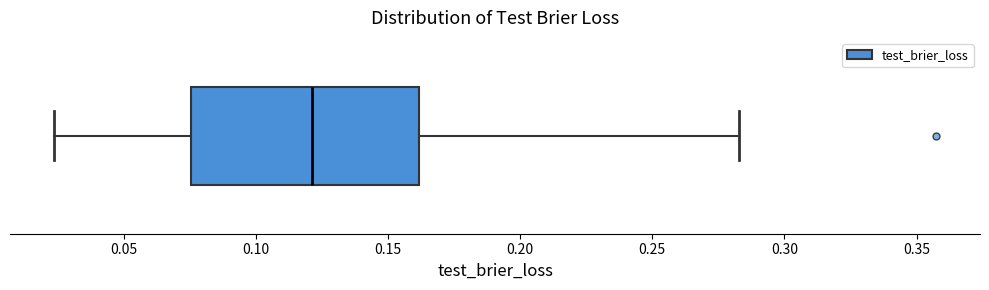

Read this box plot against the x-axis: the position of the median line, the range covered by the box, and the ends of both whiskers. The values are not printed on the chart, so give them approximately, as read against the axis.

median 0.120, box 0.075 to 0.160, whiskers 0.025 to 0.285